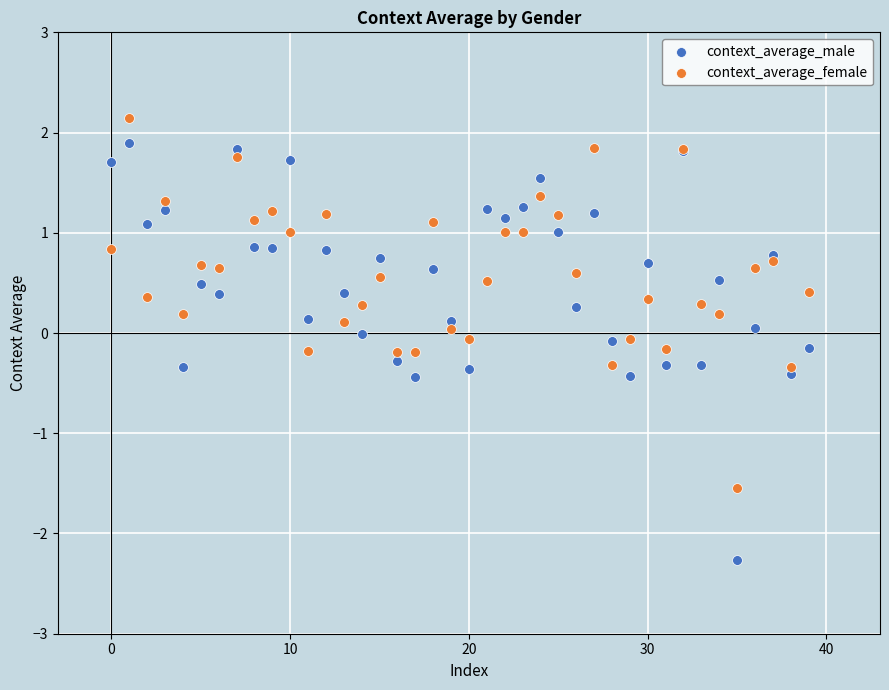

What are all the series names shown in the legend?

context_average_male, context_average_female